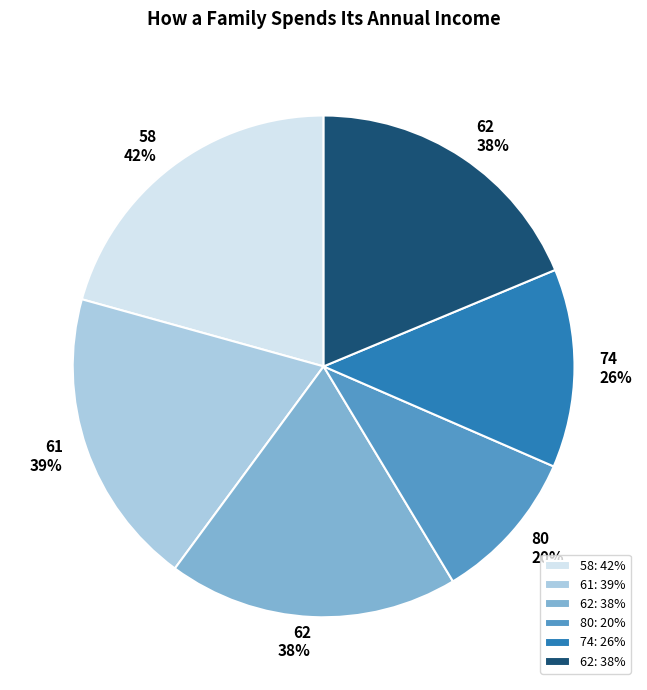

How many slices are in this pie chart?

6